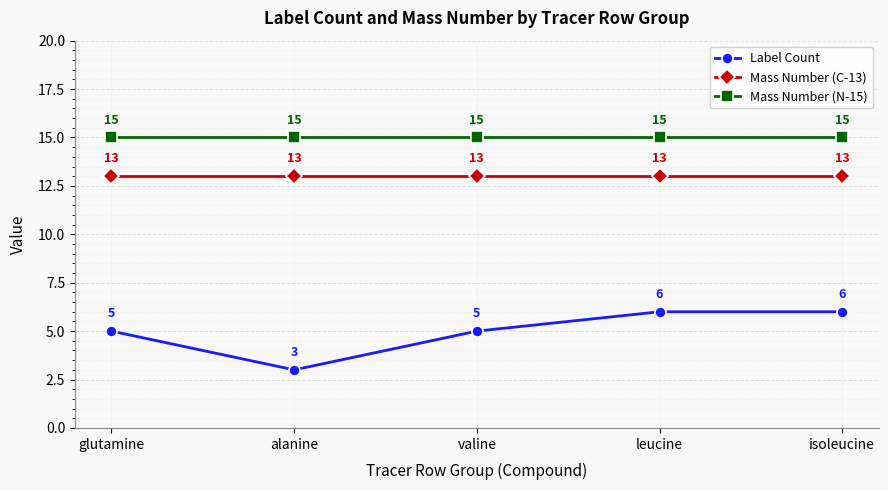

What are all the series names shown in the legend?

Label Count, Mass Number (C-13), Mass Number (N-15)